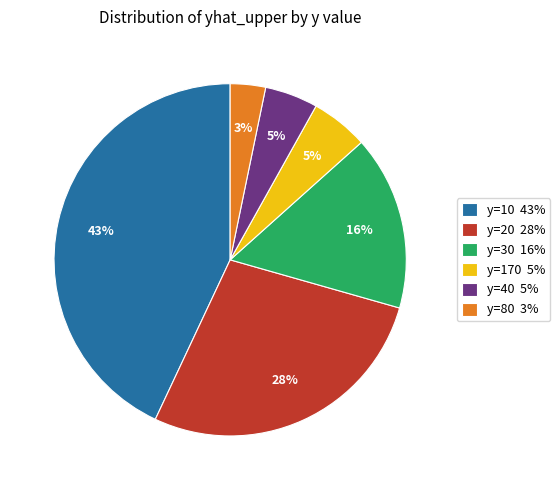

How many segments does this pie chart have?

6